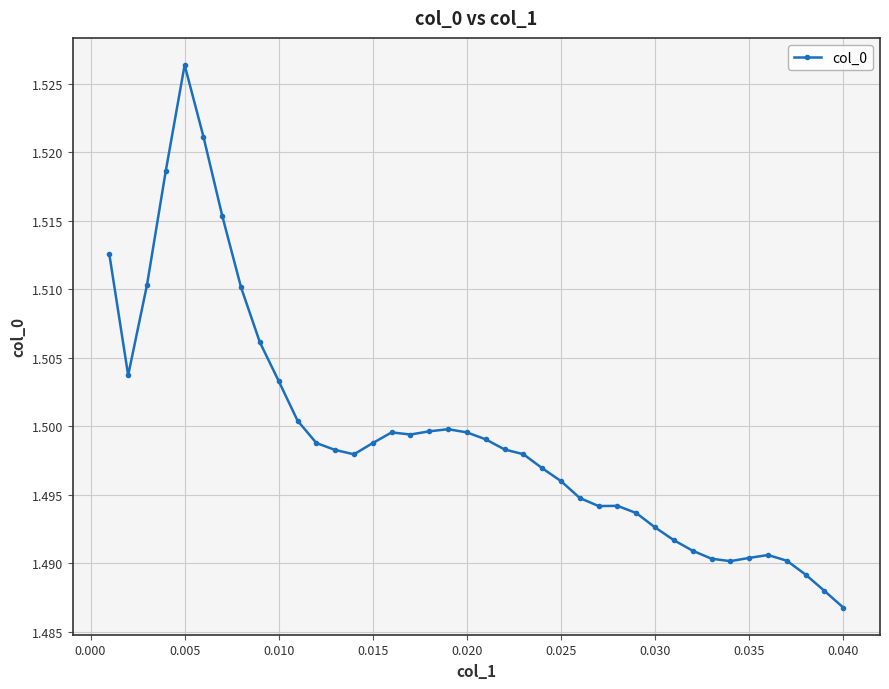

Count the values in the range 1 to 2.

40